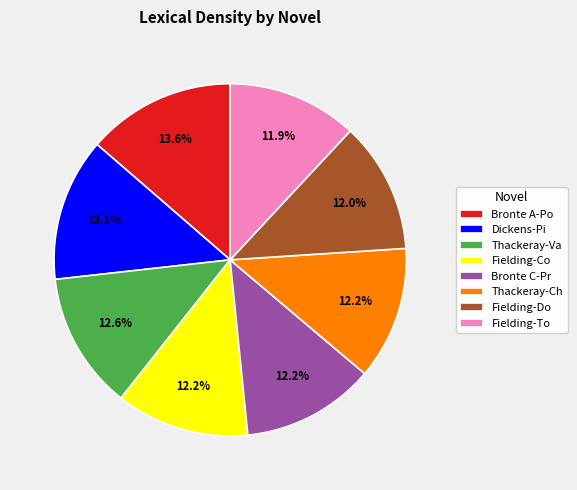

Does Fielding-To represent more than half of the total?

No